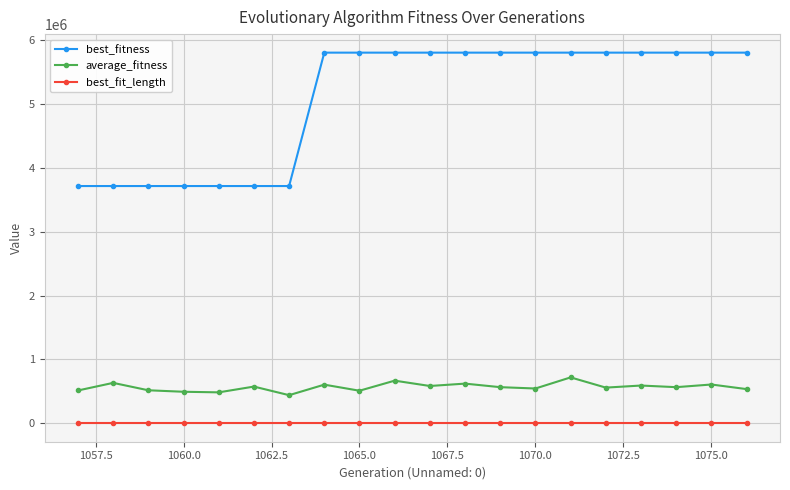

What is the value of the best_fitness point at the 7th from the left?

3718064.0